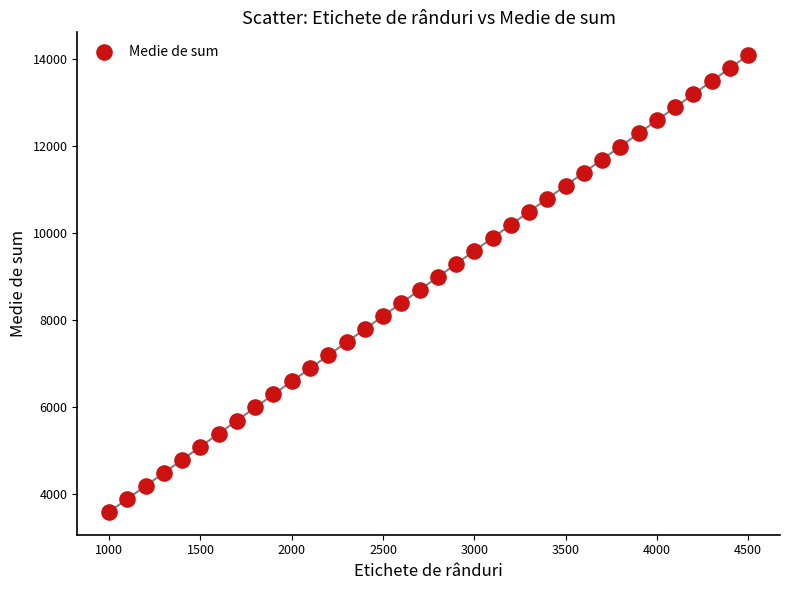

What is the range of X values (max minus min)?

3500